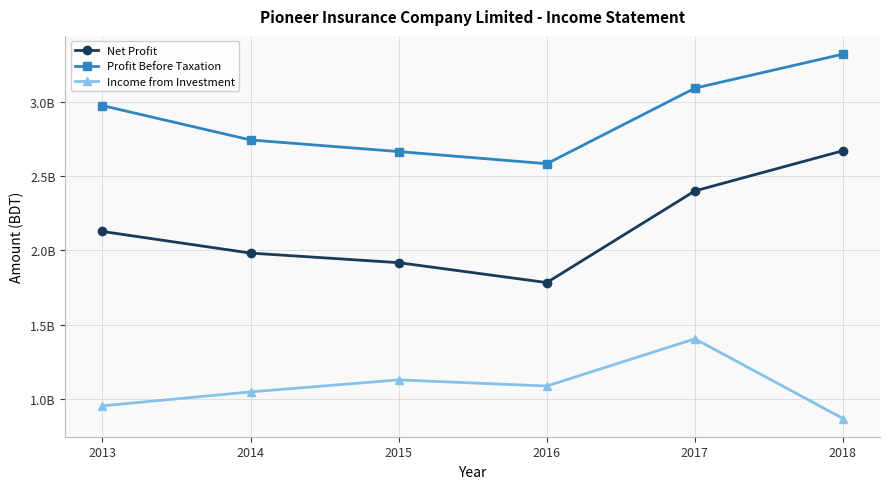

What is the spread (max minus min) of values at 2014?

170104909